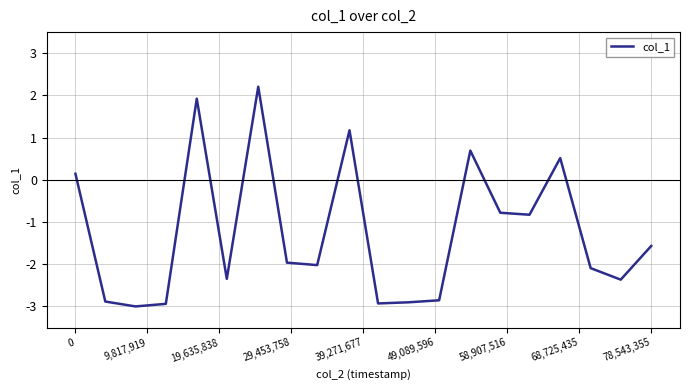

How many values are below -1?

12